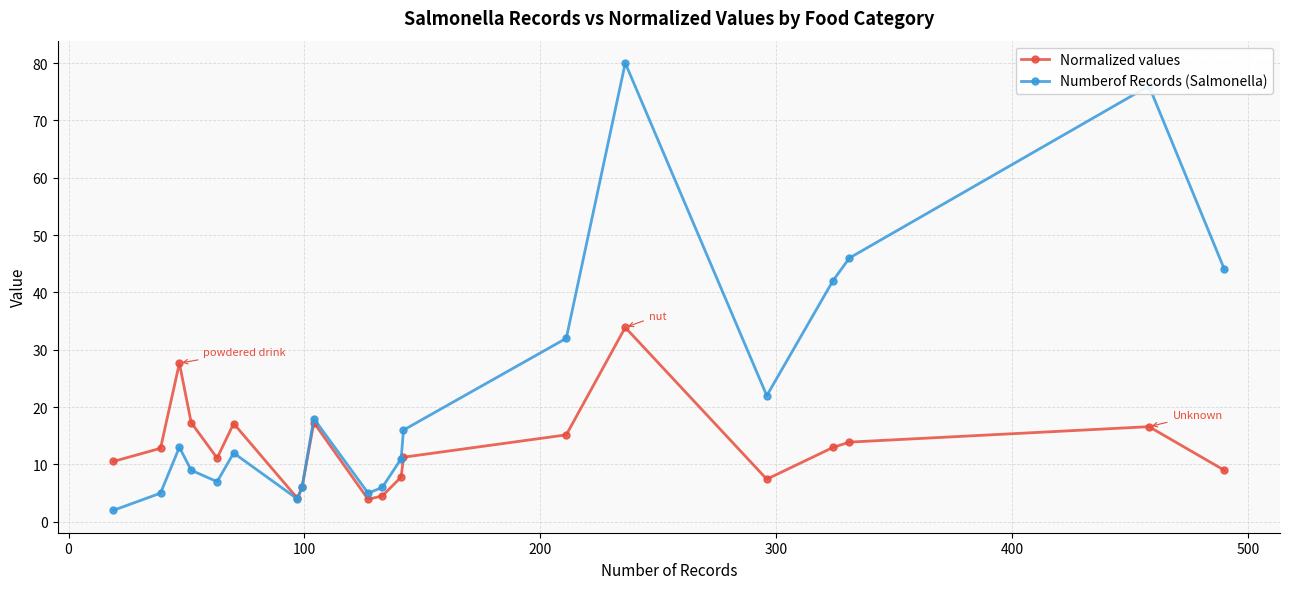

Which series ends up on top after the final intersection of Normalized values and Numberof Records (Salmonella)?

Numberof Records (Salmonella)